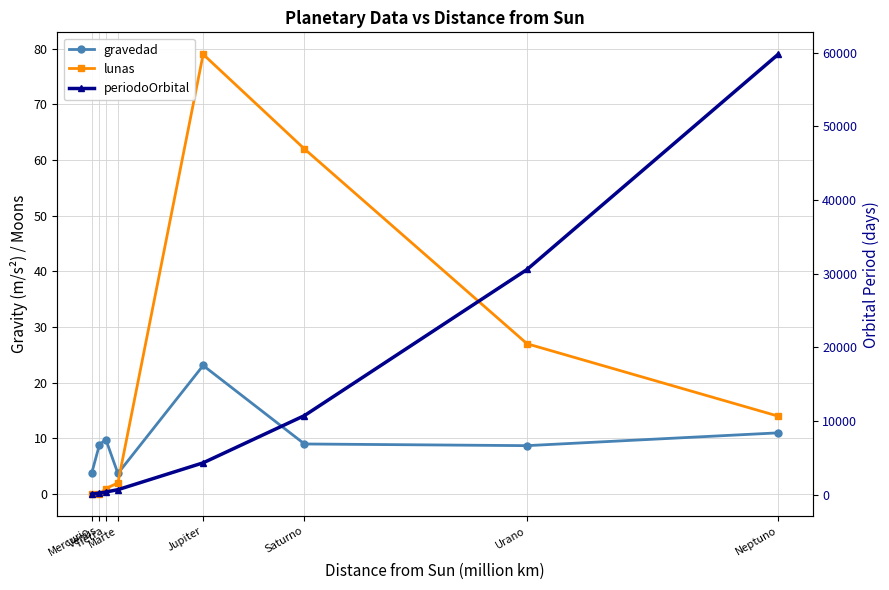

What is the highest value of the lunas series?

79.0